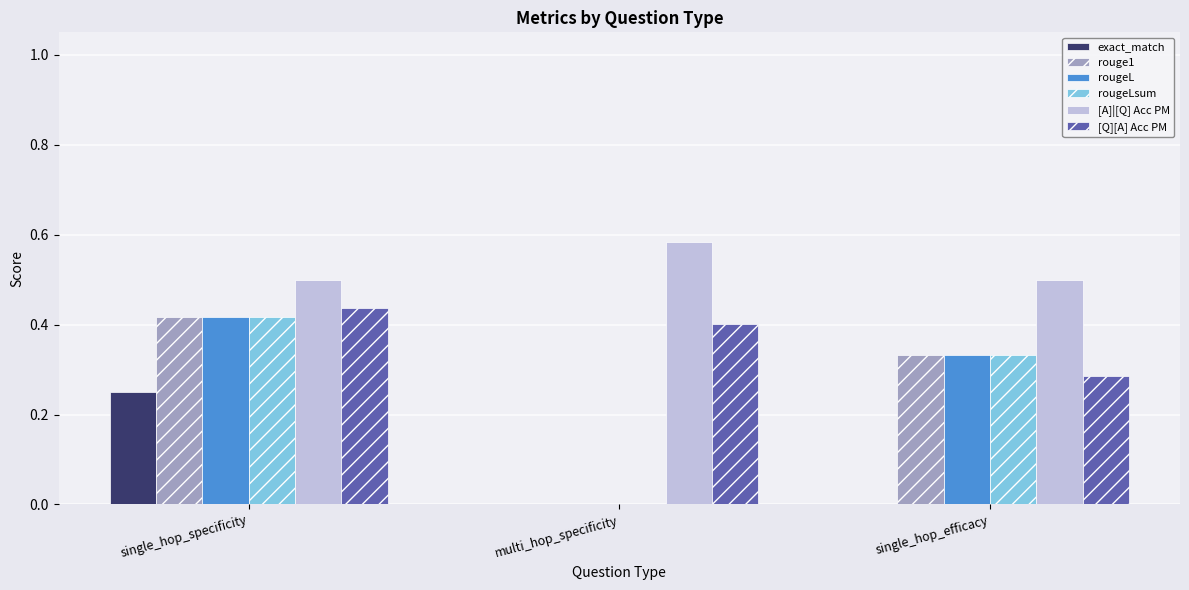

What is the average value of the exact_match series?

0.1